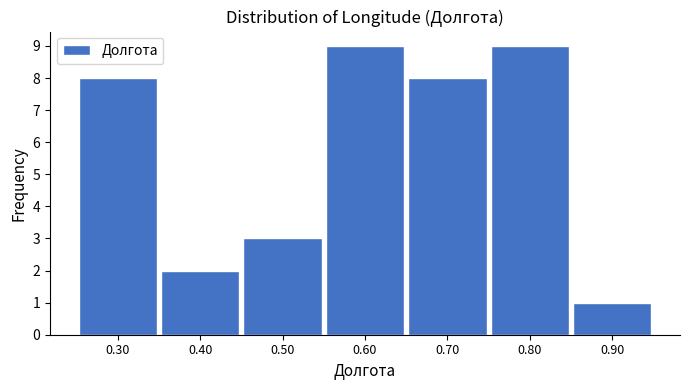

What is the height of the bar covering 0.85 to 0.95 on the x-axis? The values are not printed on the chart, so give them approximately, as read against the axis.

1